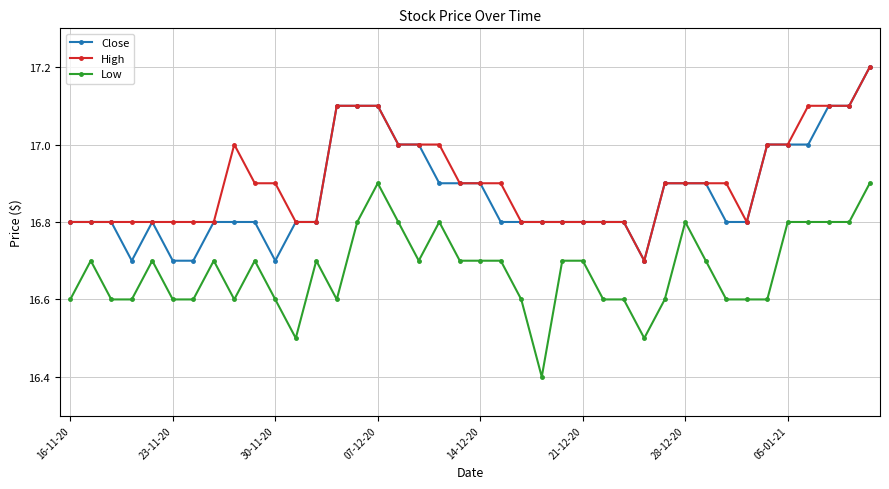

What is the value of the Low point at the 35th from the left?

16.6